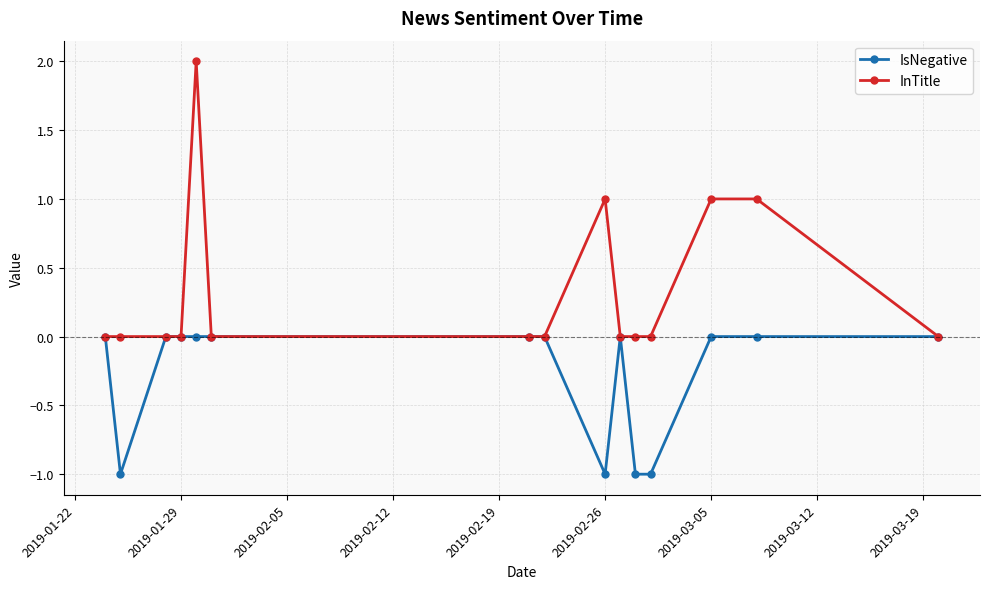

Rank the series by their average value, from highest to lowest.

InTitle, IsNegative